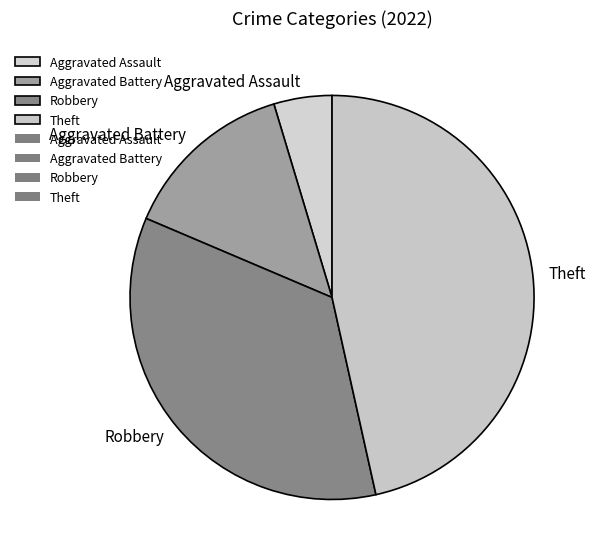

How many segments does this pie chart have?

4